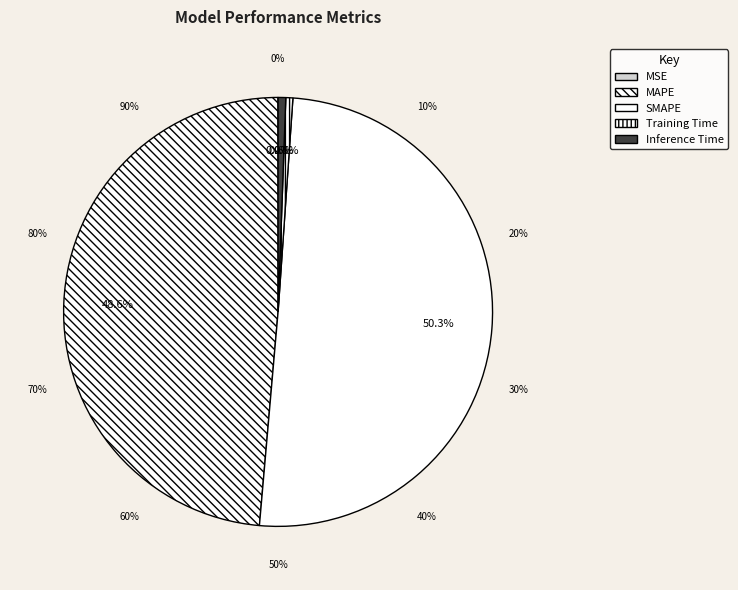

Combined, do Training Time and MSE account for over 50%?

No